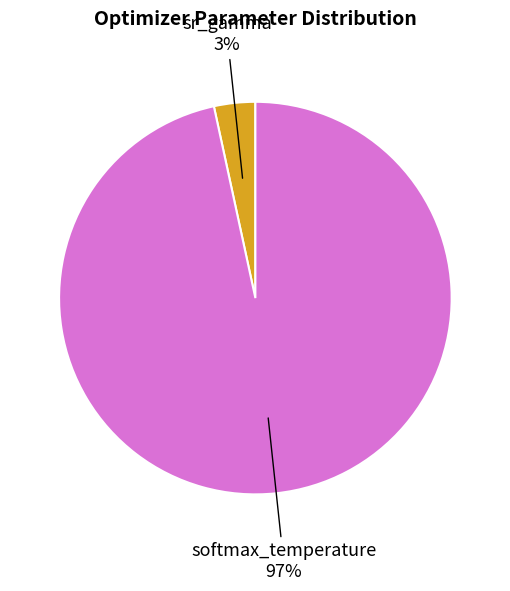

The sr_gamma slice represents 3% of the pie. True or false?

True